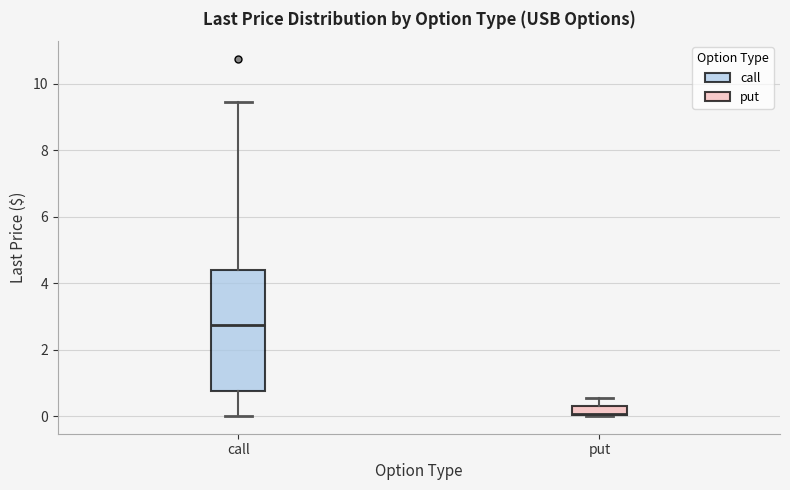

Where is the lower edge of the box for put on the y-axis? The values are not printed on the chart, so give them approximately, as read against the axis.

0.0